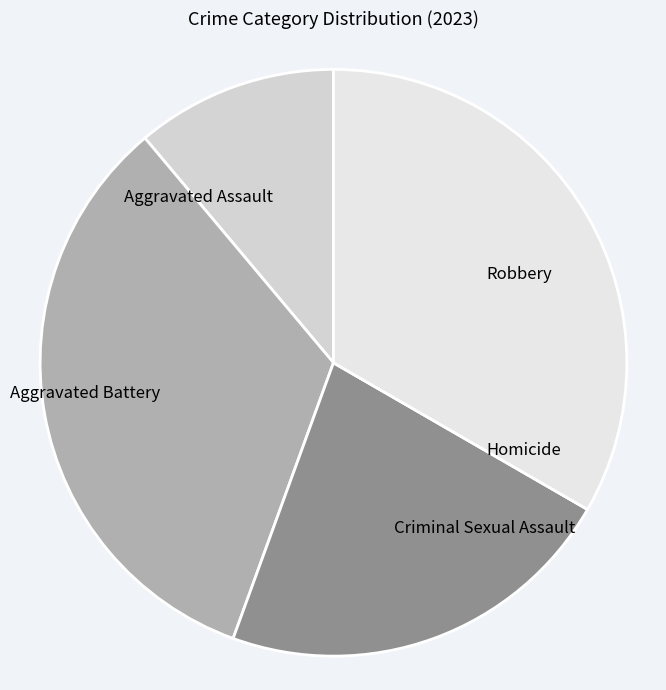

Is it true that Aggravated Battery is 23% of the pie?

False